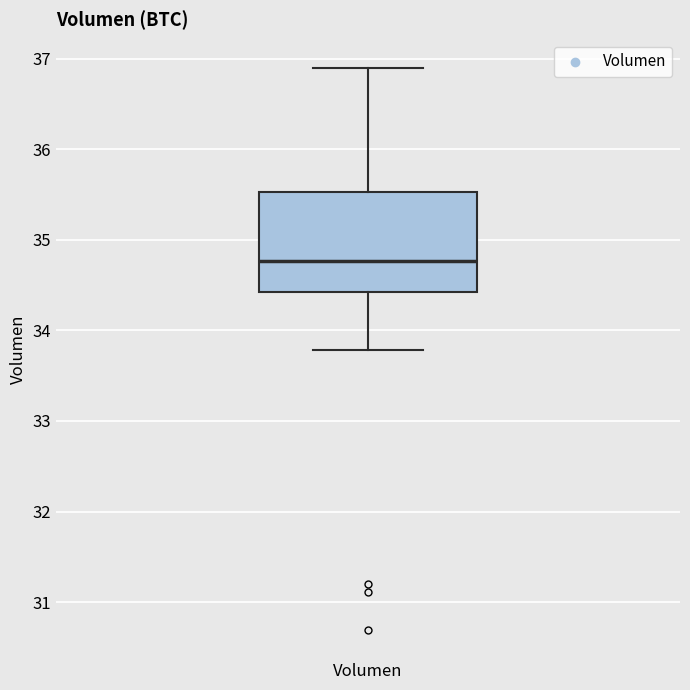

Where is the upper edge of the box for Volumen on the y-axis? The values are not printed on the chart, so give them approximately, as read against the axis.

35.5